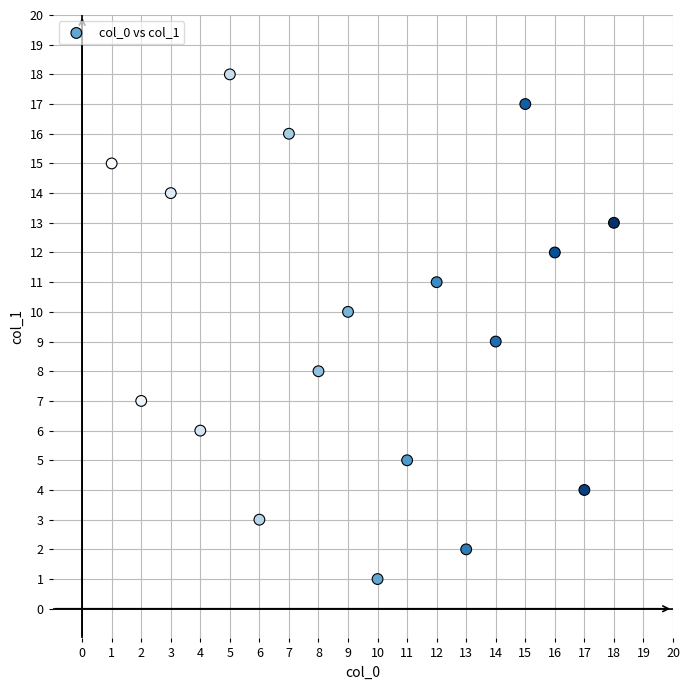

What is the range of X values (max minus min)?

17